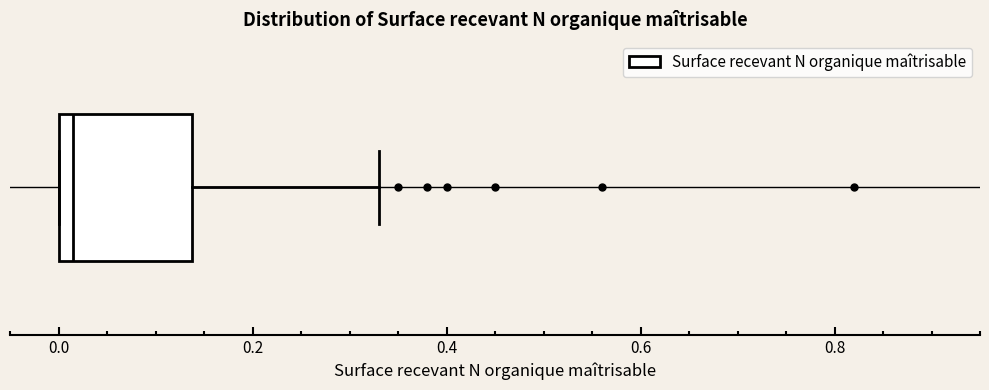

Read this box plot against the x-axis: the position of the median line, the range covered by the box, and the ends of both whiskers. The values are not printed on the chart, so give them approximately, as read against the axis.

median 0.02, box 0.00 to 0.14, whiskers 0.00 to 0.34